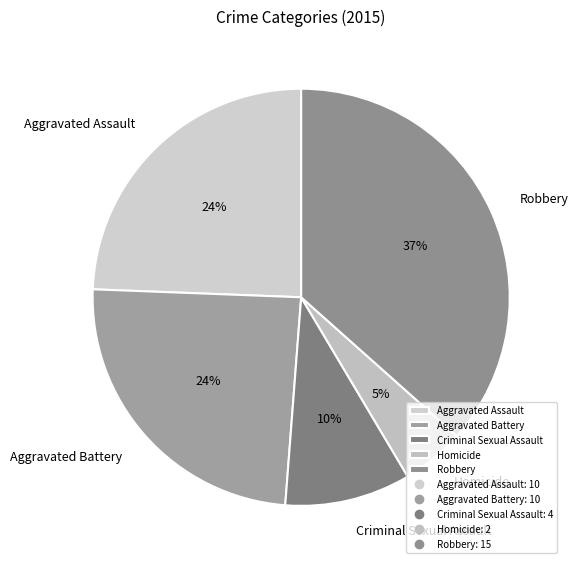

To the nearest percent, what is the difference between the largest and smallest slice percentages?

32%